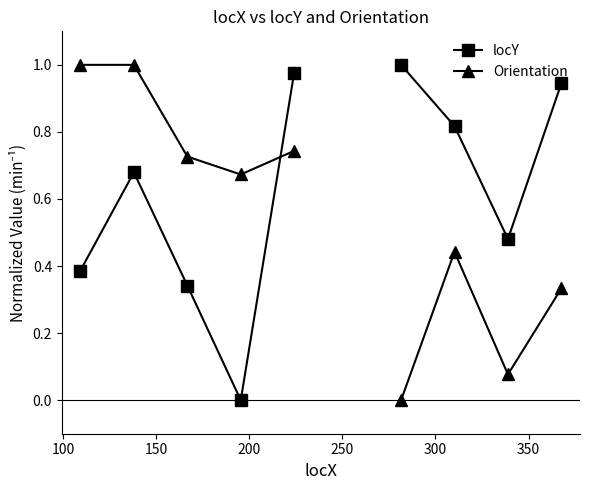

Is the value of Orientation at 9 greater than the value of locY at 50?

No